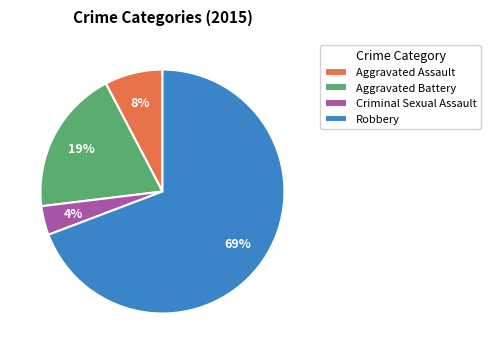

Which slice is the smallest?

Criminal Sexual Assault